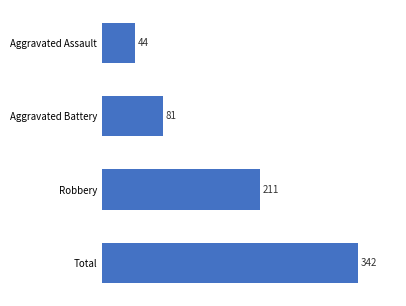

List the labels in order of value, largest first.

Total, Robbery, Aggravated Battery, Aggravated Assault